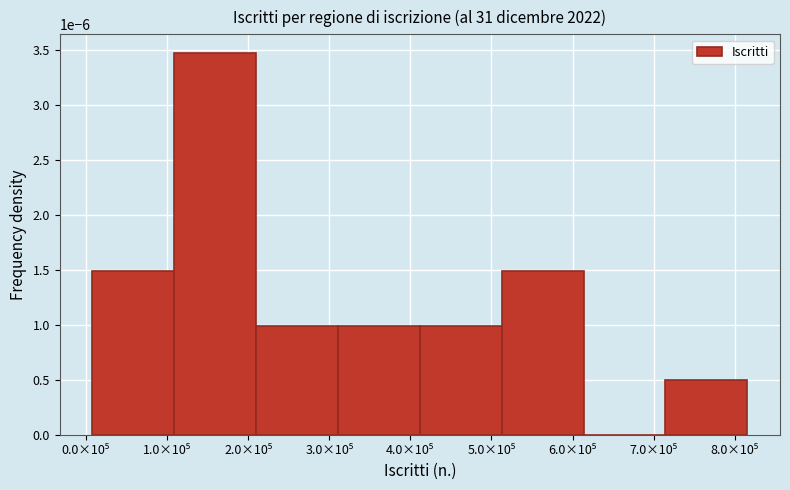

How many series are shown in this chart?

1